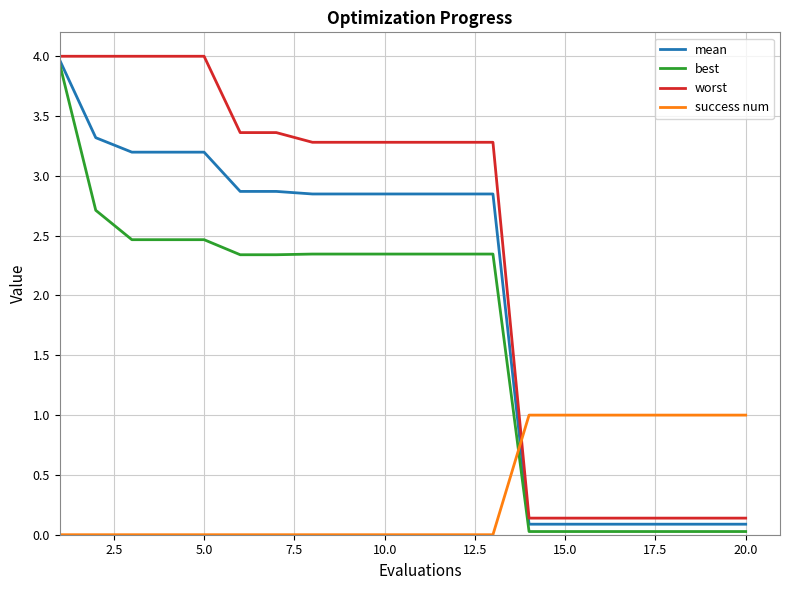

Which series ends up on top after the final intersection of success num and mean?

success num